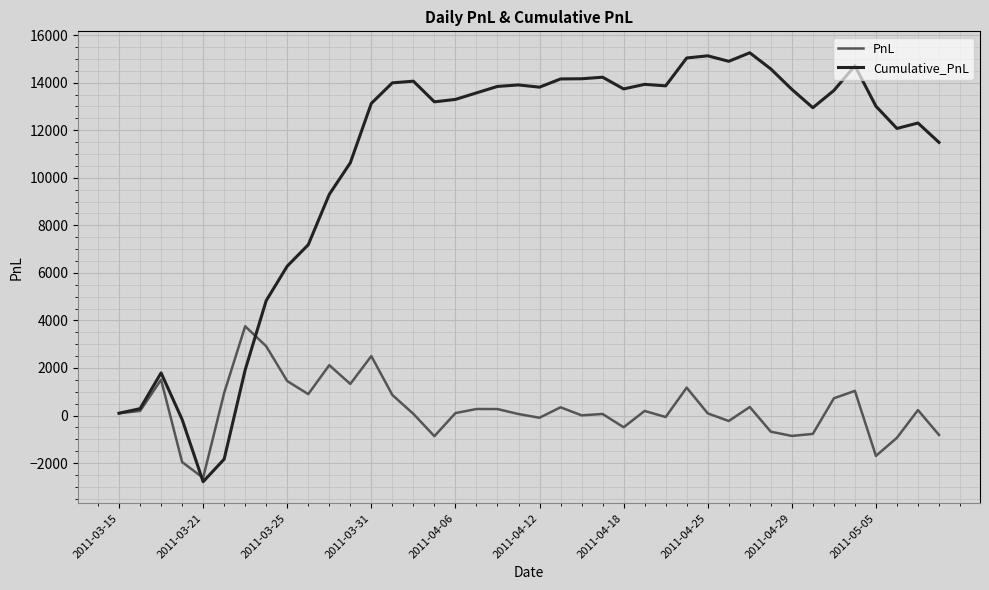

What are all the series names shown in the legend?

PnL, Cumulative_PnL